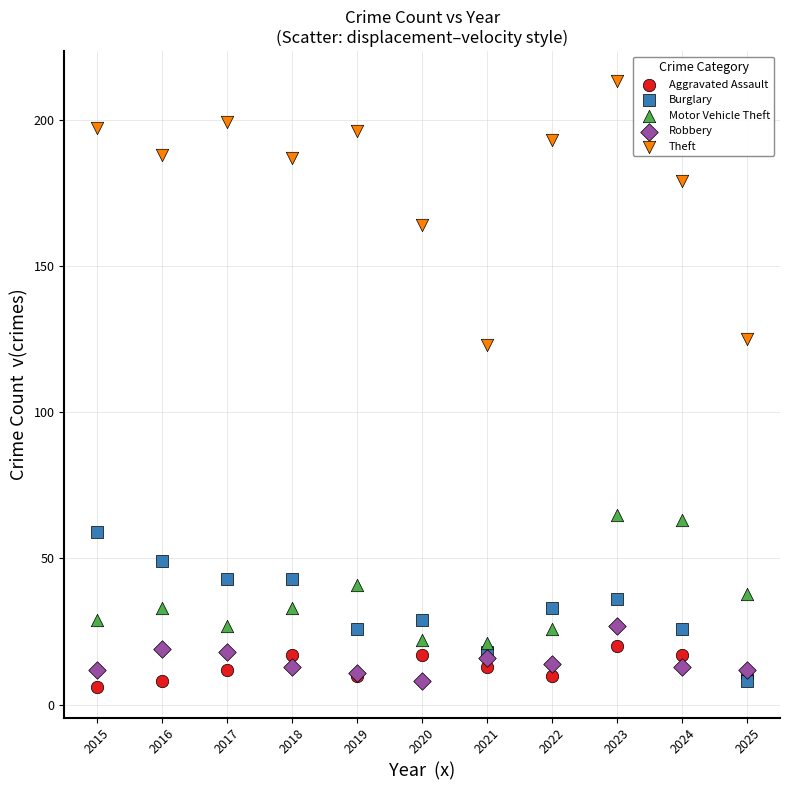

What are all the series names shown in the legend?

Aggravated Assault, Burglary, Motor Vehicle Theft, Robbery, Theft